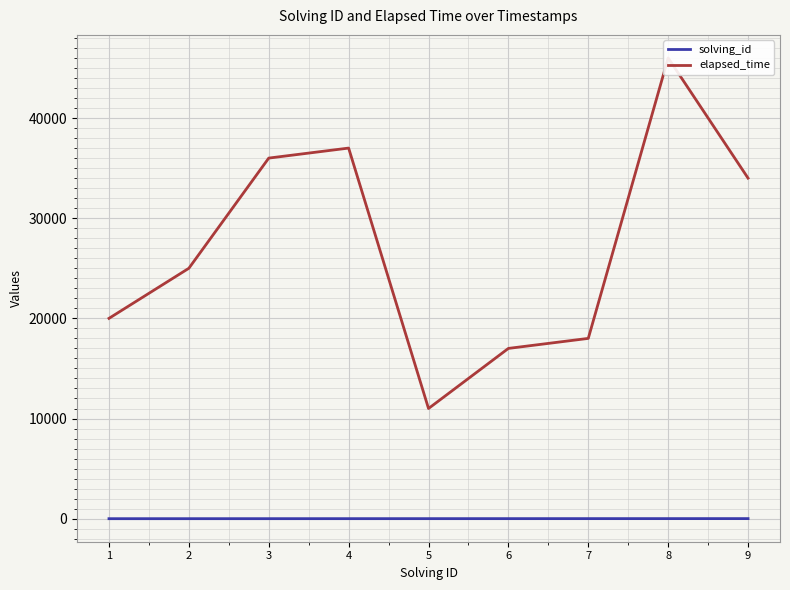

What are all the series names shown in the legend?

solving_id, elapsed_time